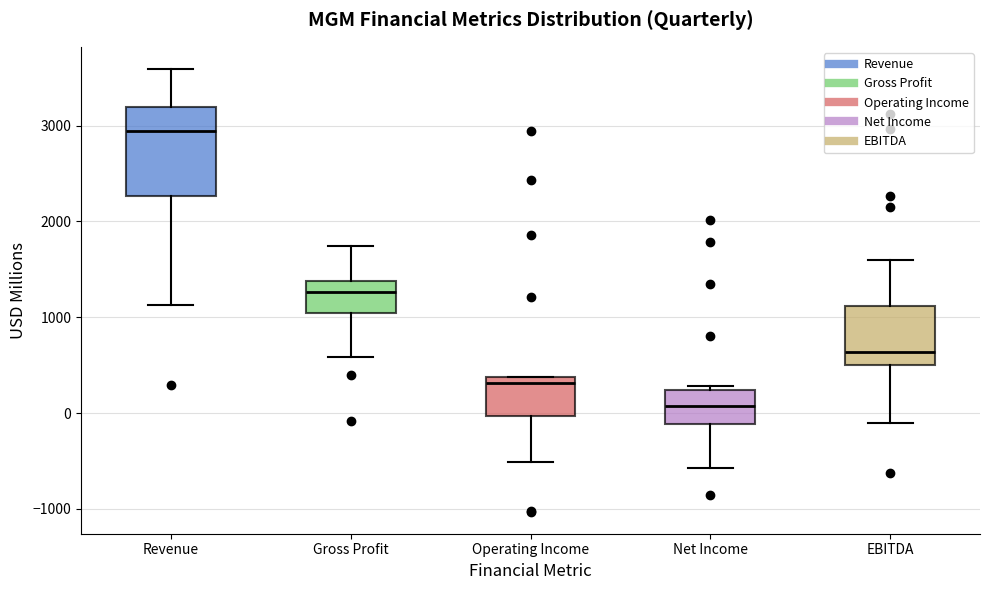

Which box is the tallest, from its lower edge to its upper edge?

Revenue